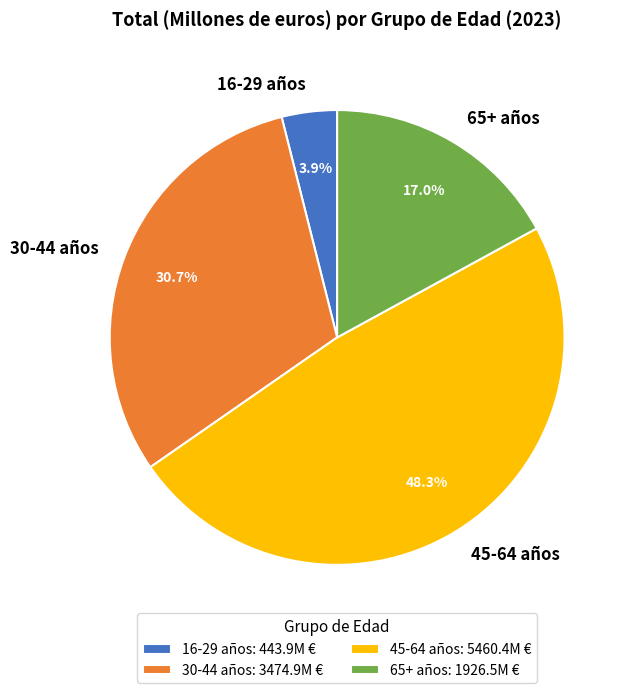

Rank the categories by value from lowest to highest.

16-29 años, 65+ años, 30-44 años, 45-64 años